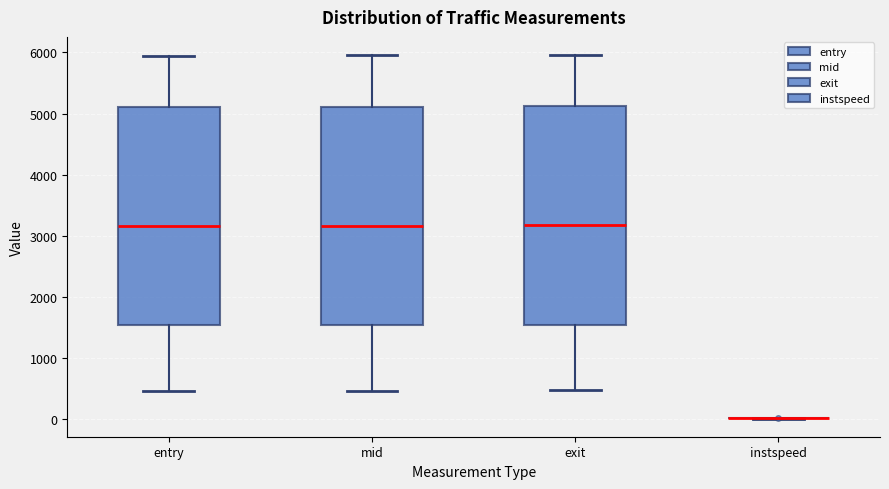

Reading left to right, read every box against the y-axis: the position of its median line, the range the box covers, and the ends of its whiskers. The values are not printed on the chart, so give them approximately, as read against the axis.

entry: median 3200, box 1500 to 5100, whiskers 500 to 5900
mid: median 3200, box 1500 to 5100, whiskers 500 to 6000
exit: median 3200, box 1500 to 5100, whiskers 500 to 6000
instspeed: box collapsed to a line at 0, whiskers 0 to 0